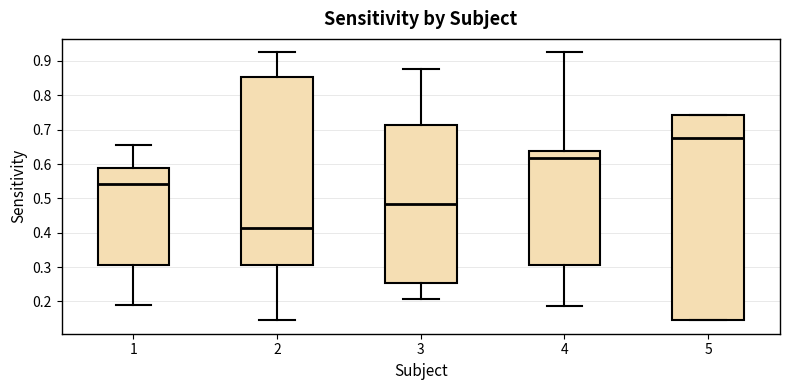

Which box is the tallest, from its lower edge to its upper edge?

5